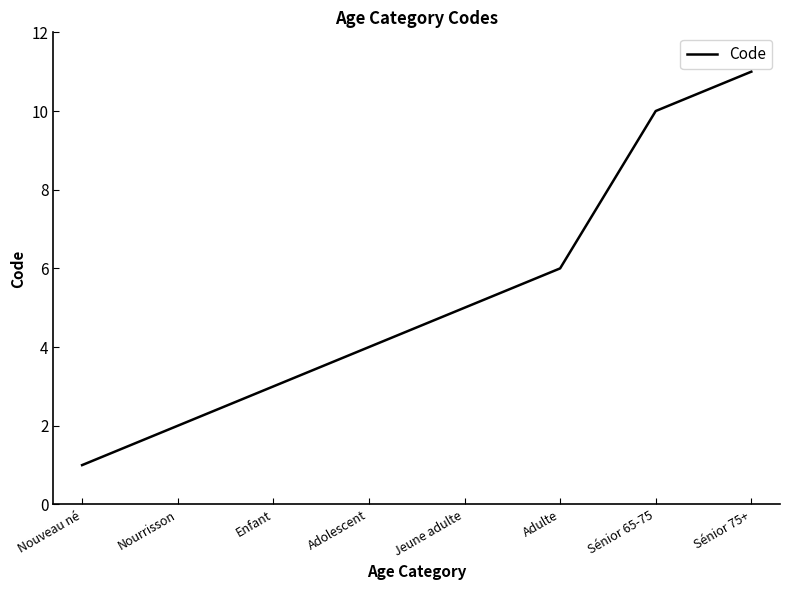

The chart shows a value of 6 at Adulte. True or false?

True